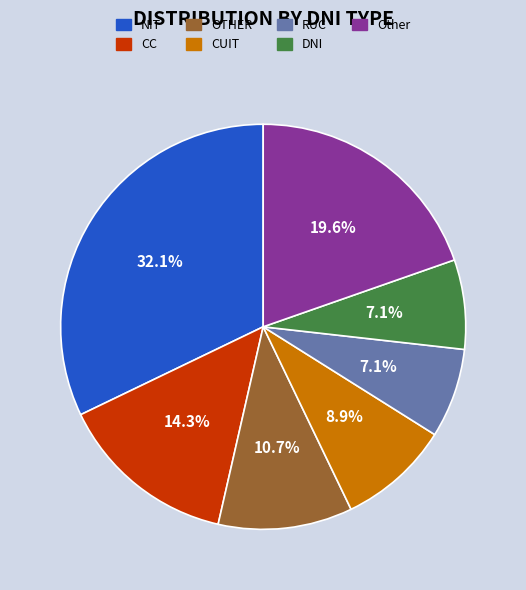

How much of the chart is everything except Other?

80.4%